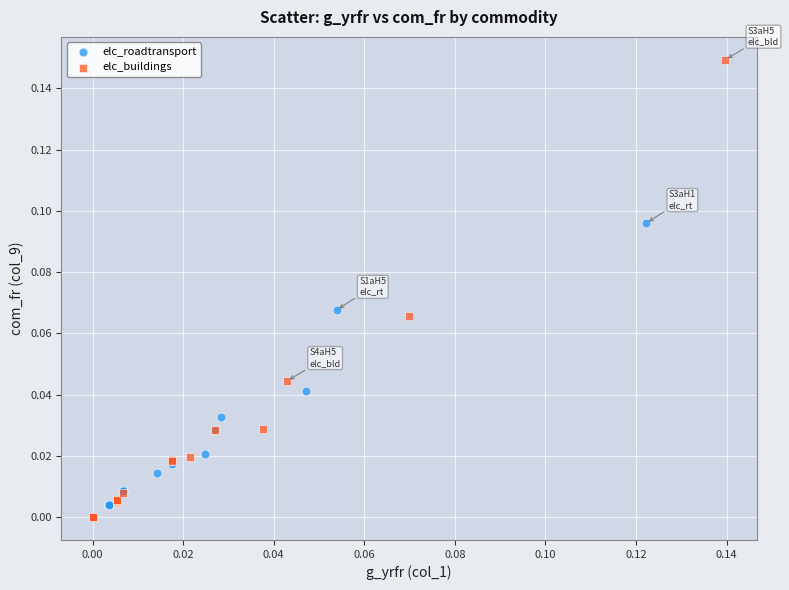

Which series has the largest Y range (max minus min)?

elc_buildings